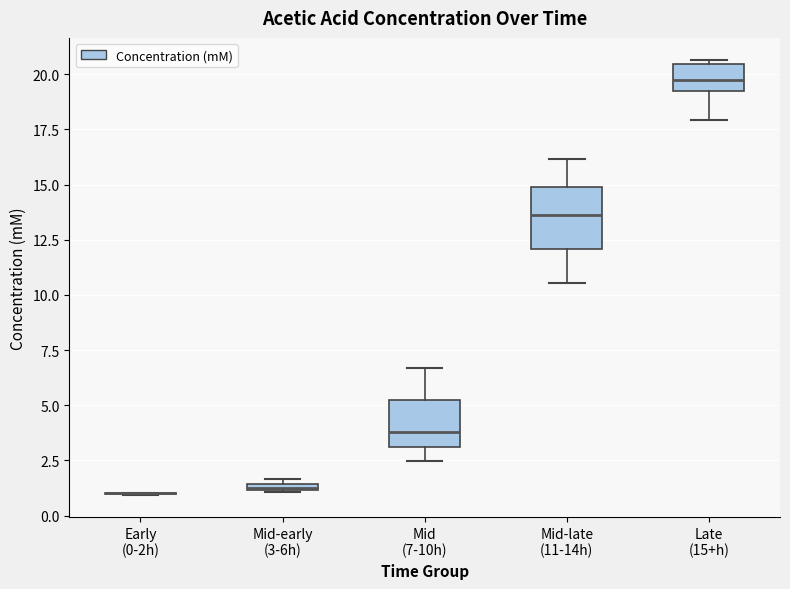

Comparing the boxes themselves (not the whiskers), which one is the tallest?

Mid-late (11-14h)